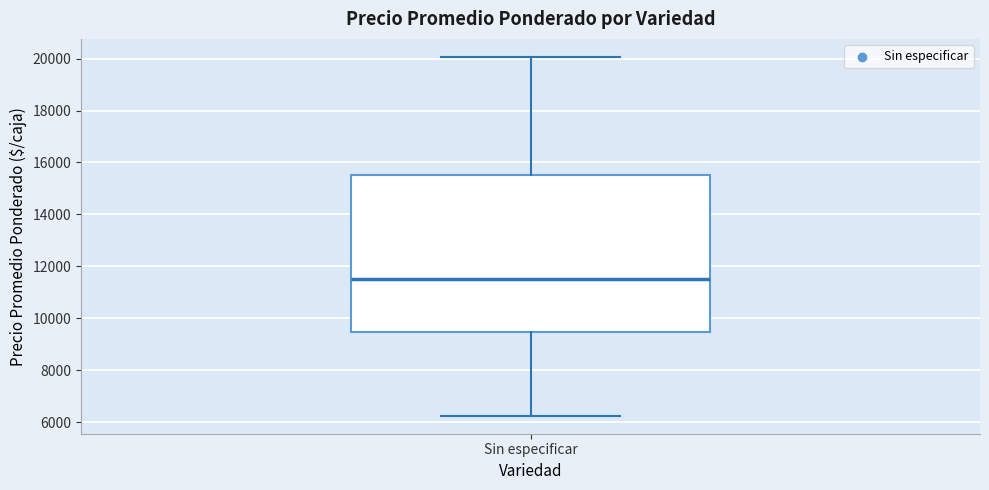

Where is the upper edge of the box for Sin especificar on the y-axis? The values are not printed on the chart, so give them approximately, as read against the axis.

15600